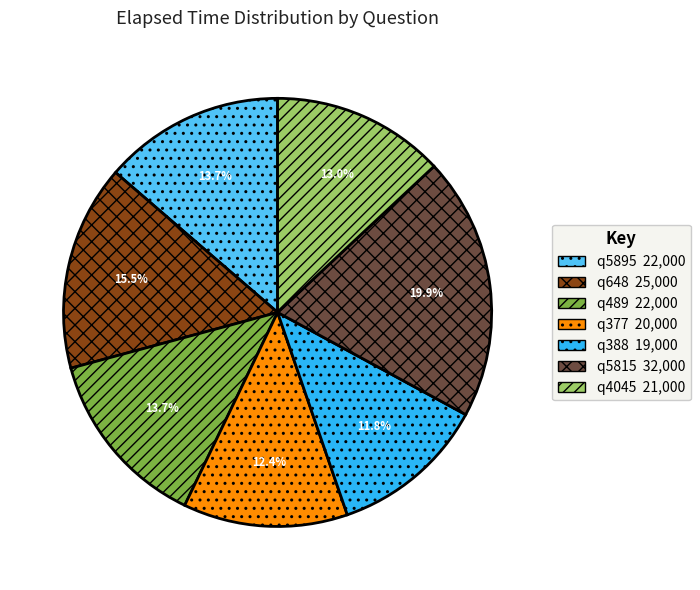

How much of the chart is everything except q5815?

80.1%